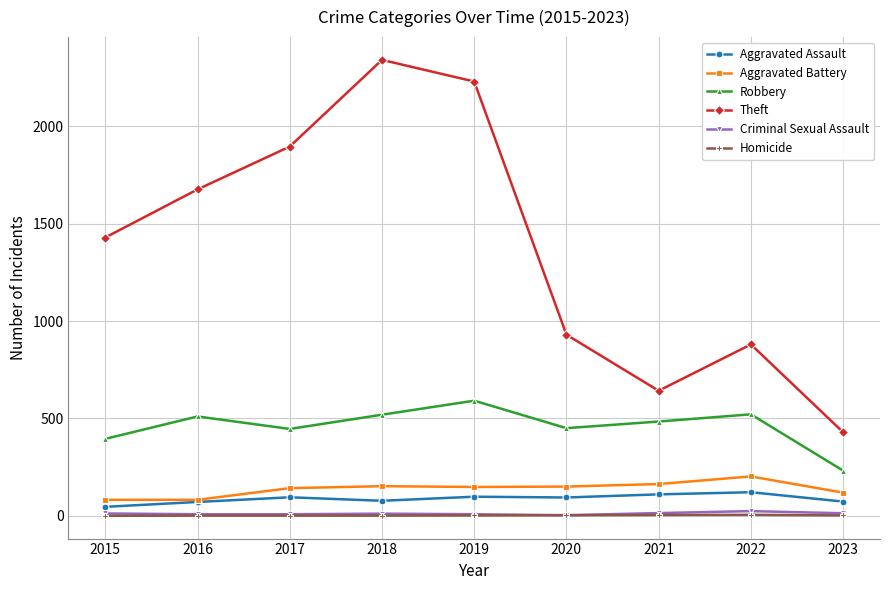

Which label corresponds to the largest value in the chart?

2018